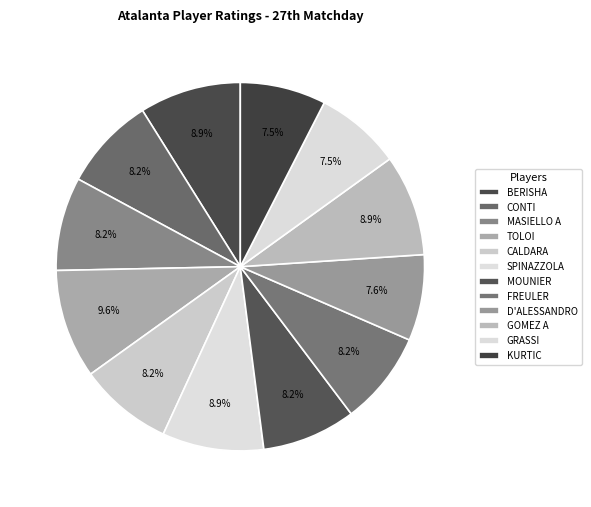

To the nearest percent, what is the difference between the BERISHA and CALDARA slice percentages?

1%